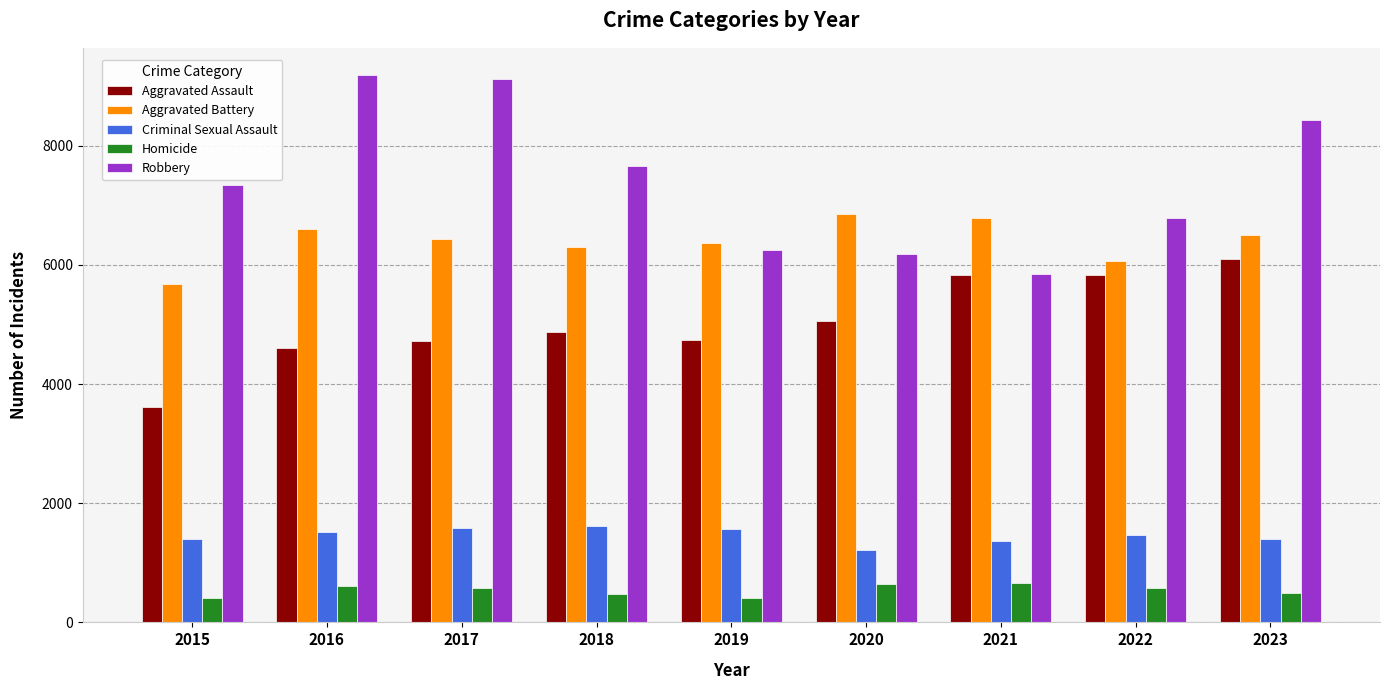

Which series has the largest range (max minus min)?

Robbery